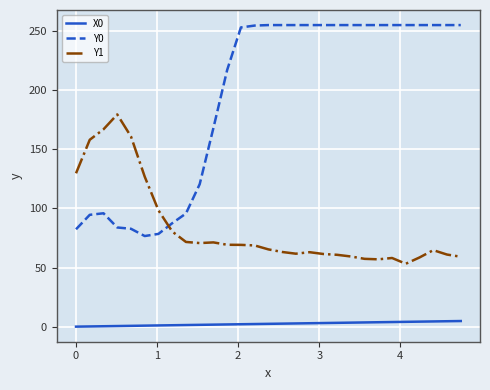

What is the difference between the maximum and minimum values in the Y0 series?

178.4